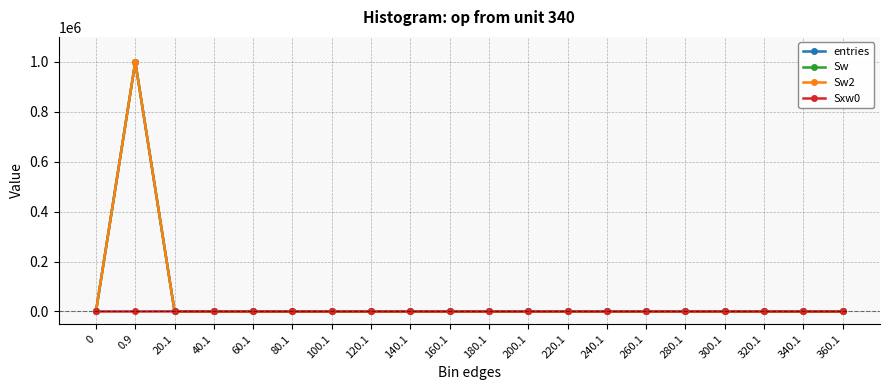

Where is the first local maximum for Sw?

0.9